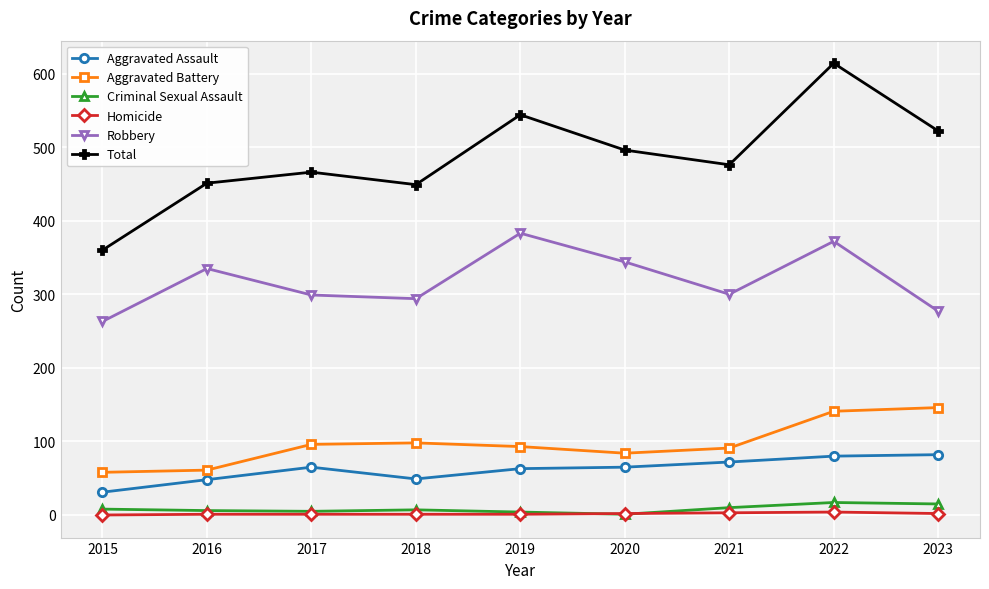

True or false: Total and Aggravated Assault cross at least once.

False